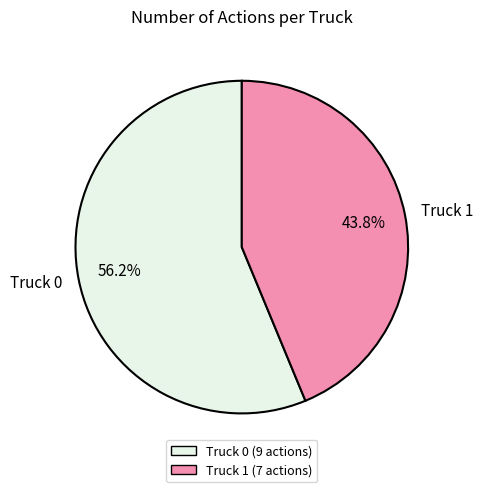

Is it true that Truck 1 is 32% of the pie?

False